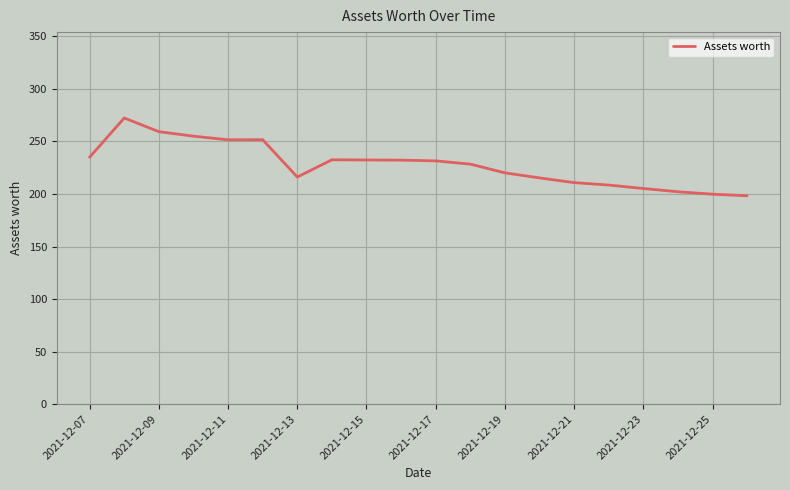

What is the maximum value shown in the chart?

272.3